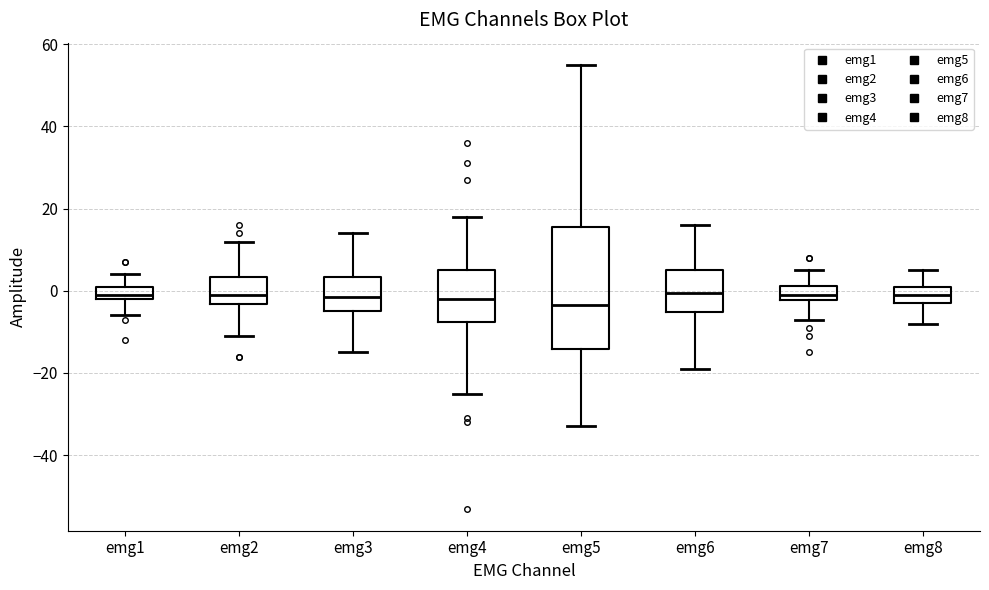

Where does the upper whisker of the box for emg3 end on the y-axis? The values are not printed on the chart, so give them approximately, as read against the axis.

14